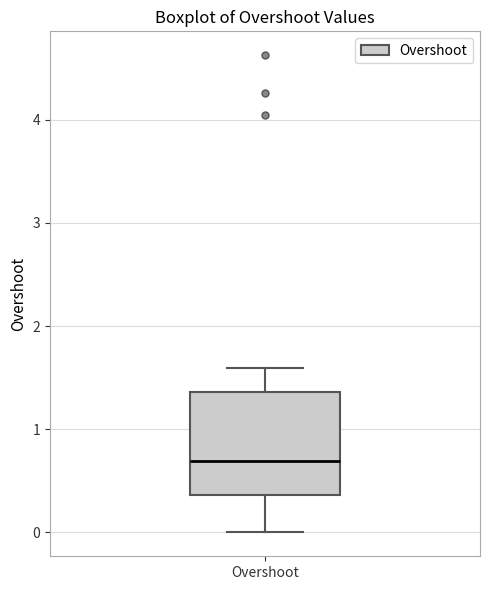

Read this box plot against the y-axis: the position of the median line, the range covered by the box, and the ends of both whiskers. The values are not printed on the chart, so give them approximately, as read against the axis.

median 0.7, box 0.4 to 1.4, whiskers 0.0 to 1.6